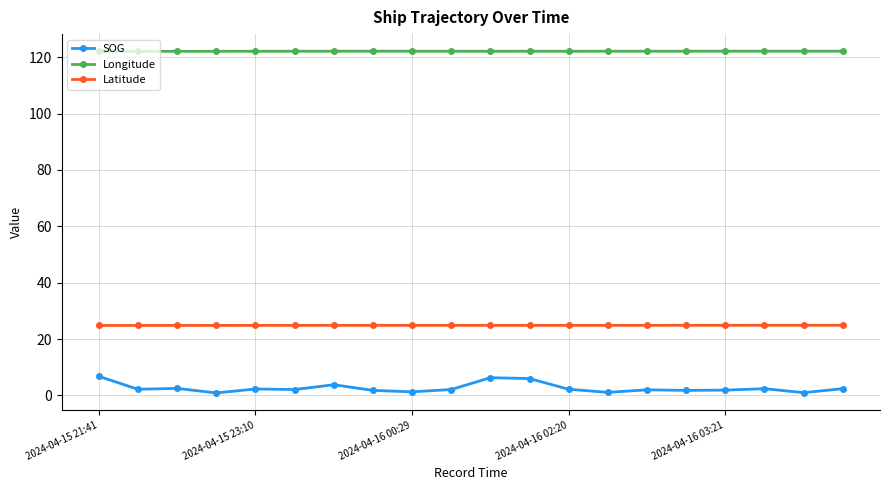

Count the number of categories in the chart.

20